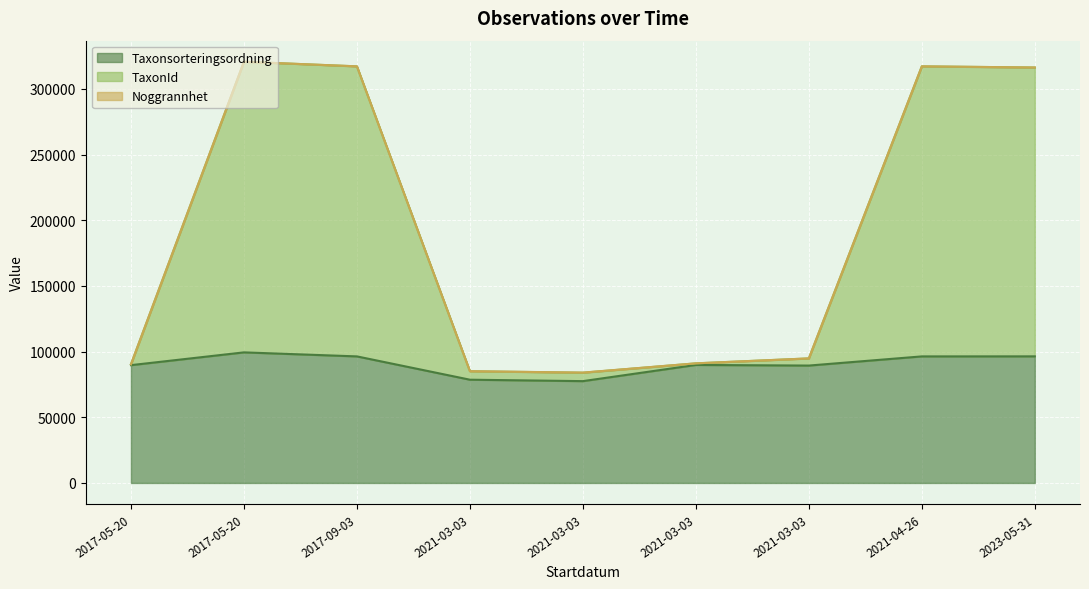

True or false: TaxonId and Taxonsorteringsordning cross at least once.

False